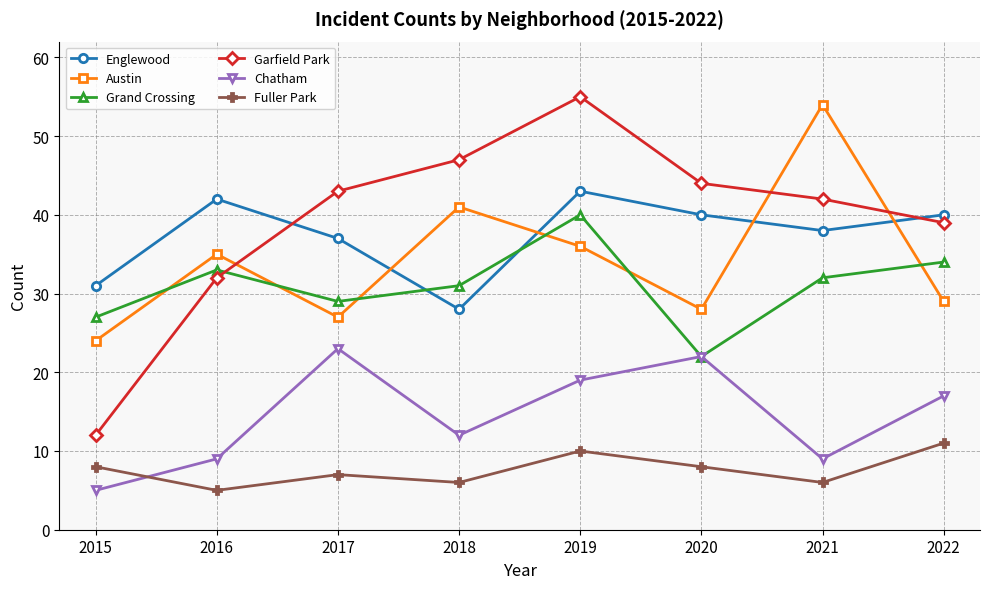

Reading right to left, transcribe all the data shown in this chart.

Englewood: 2022=40	2021=38	2020=40	2019=43	2018=28	2017=37	2016=42	2015=31
Austin: 2022=29	2021=54	2020=28	2019=36	2018=41	2017=27	2016=35	2015=24
Grand Crossing: 2022=34	2021=32	2020=22	2019=40	2018=31	2017=29	2016=33	2015=27
Garfield Park: 2022=39	2021=42	2020=44	2019=55	2018=47	2017=43	2016=32	2015=12
Chatham: 2022=17	2021=9	2020=22	2019=19	2018=12	2017=23	2016=9	2015=5
Fuller Park: 2022=11	2021=6	2020=8	2019=10	2018=6	2017=7	2016=5	2015=8